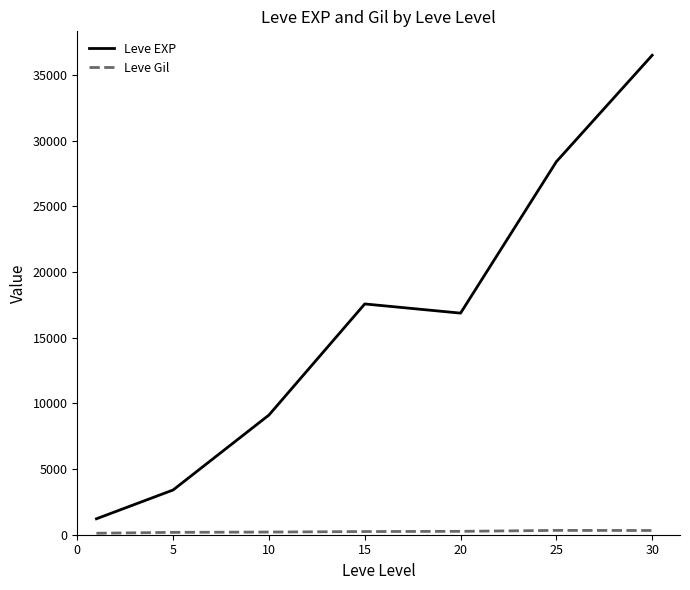

Which series has the largest total across all categories?

Leve EXP